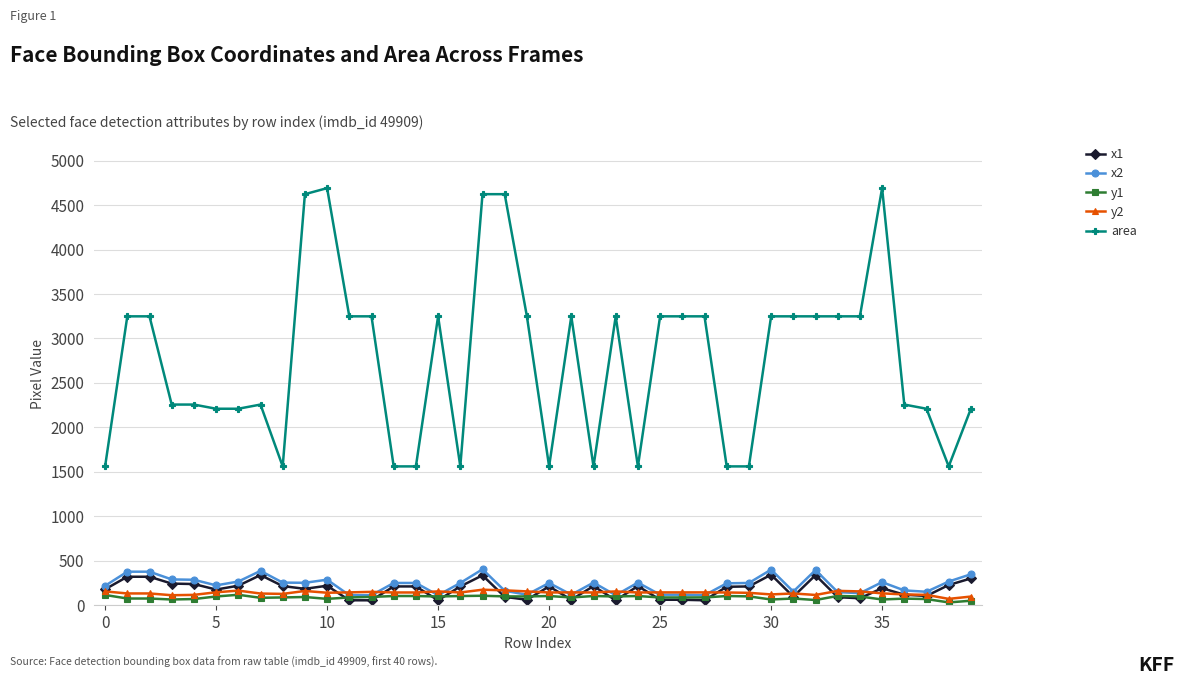

What is the value of the area point at the 23rd from the left?

1560